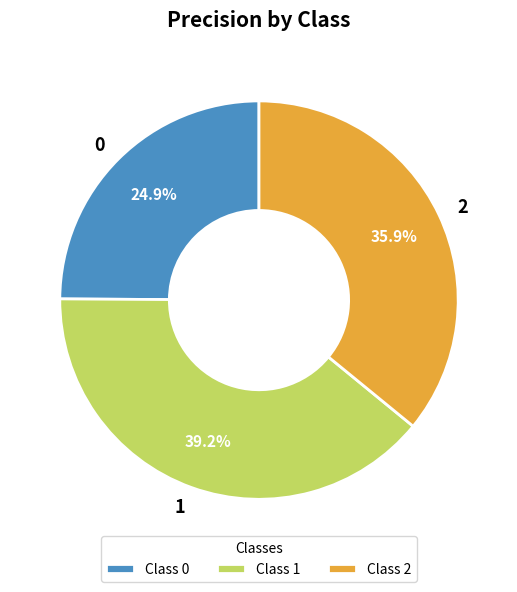

Is 2 the majority of the pie?

No